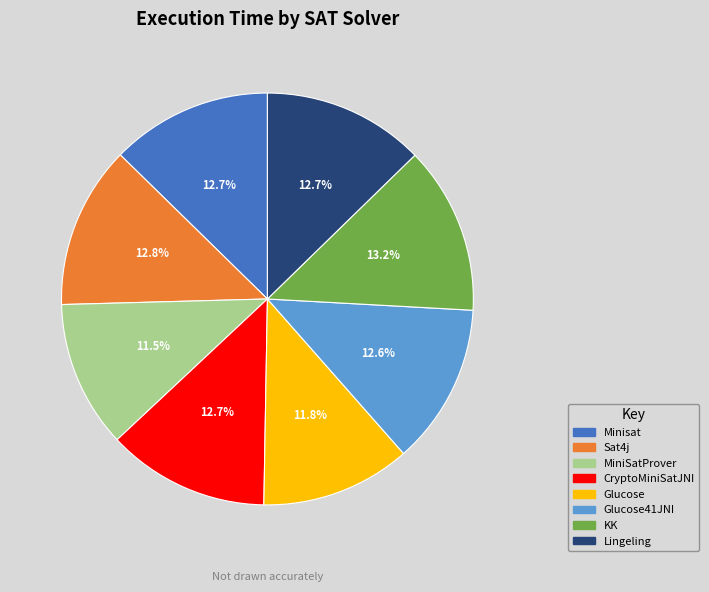

How many slices are in this pie chart?

8